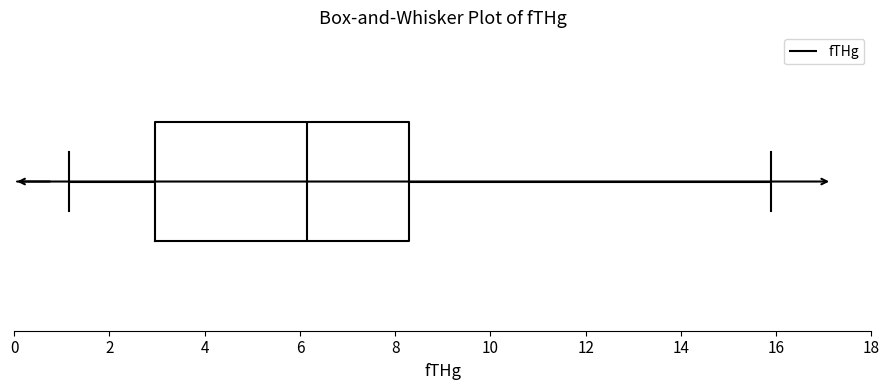

Where does the left whisker of the box end on the x-axis? The values are not printed on the chart, so give them approximately, as read against the axis.

1.2